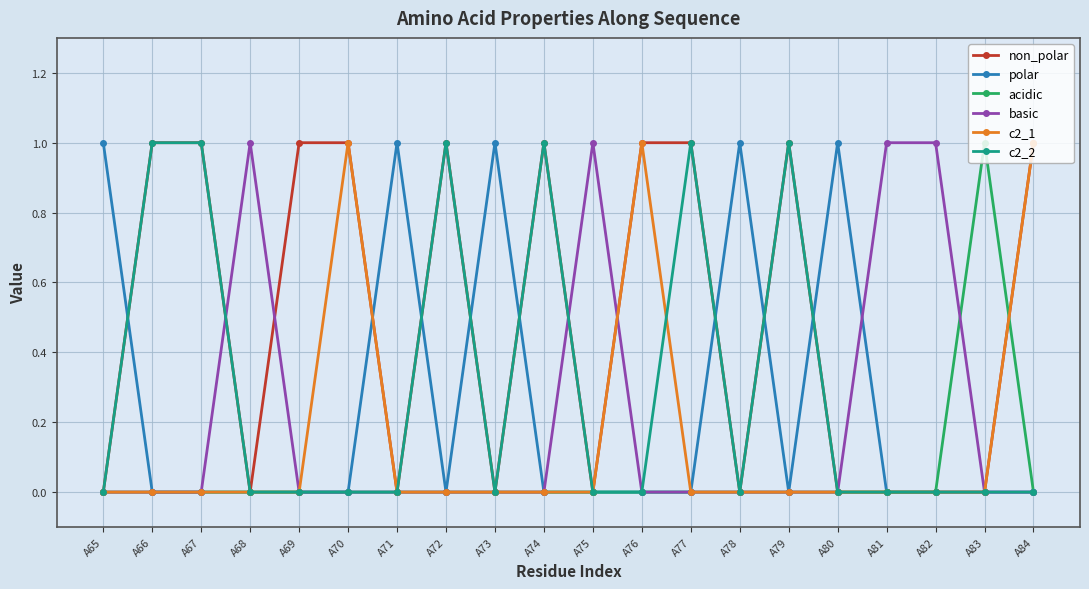

What is the total value across all series at A80?

1